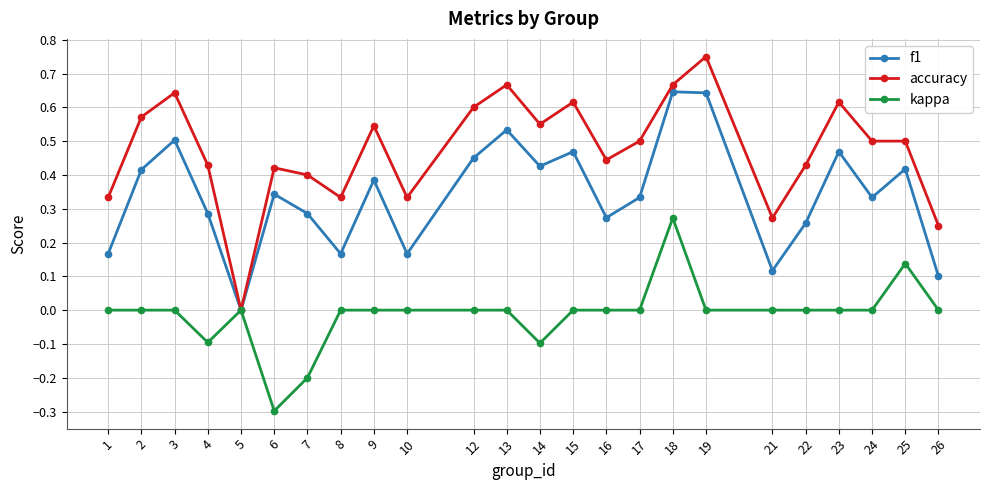

At 18, list the series in order from smallest to largest.

kappa, f1, accuracy